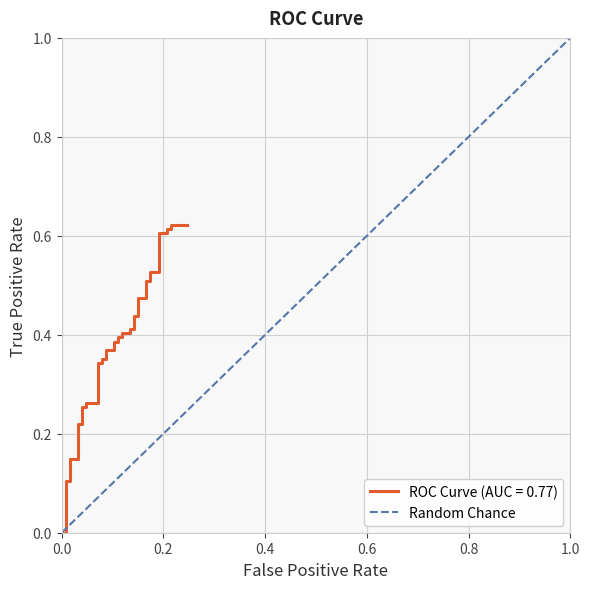

The chart shows a value of 0 at 0.0. True or false?

True